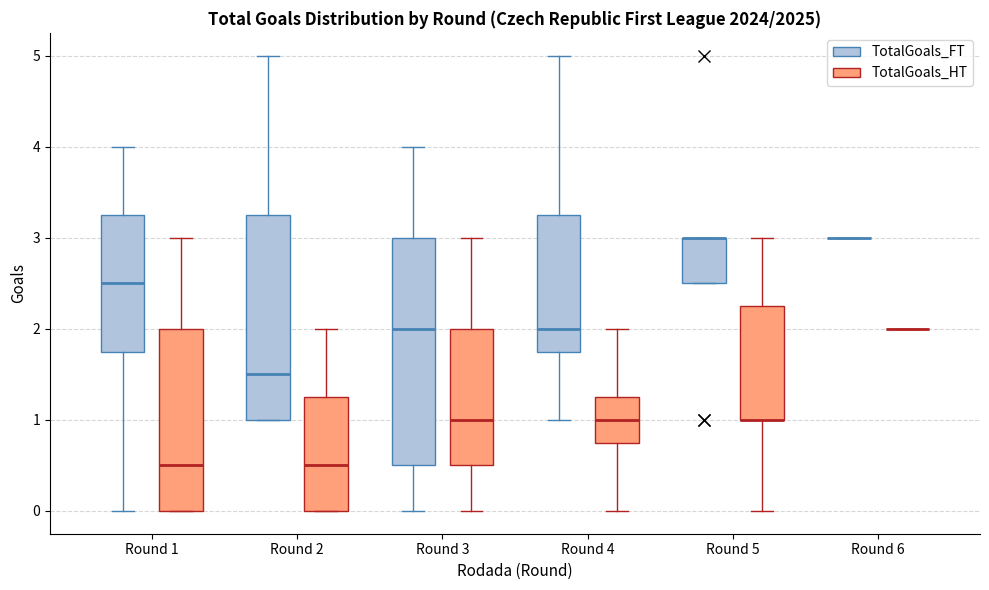

Reading left to right, read every box against the y-axis: the position of its median line, the range the box covers, and the ends of its whiskers. The values are not printed on the chart, so give them approximately, as read against the axis.

Round 1 (TotalGoals_FT): median 2.5, box 1.8 to 3.3, whiskers 0.0 to 4.0
Round 1 (TotalGoals_HT): median 0.5, box 0.0 to 2.0, whiskers 0.0 to 3.0
Round 2 (TotalGoals_FT): median 1.5, box 1.0 to 3.3, whiskers 1.0 to 5.0
Round 2 (TotalGoals_HT): median 0.5, box 0.0 to 1.3, whiskers 0.0 to 2.0
Round 3 (TotalGoals_FT): median 2.0, box 0.5 to 3.0, whiskers 0.0 to 4.0
Round 3 (TotalGoals_HT): median 1.0, box 0.5 to 2.0, whiskers 0.0 to 3.0
Round 4 (TotalGoals_FT): median 2.0, box 1.8 to 3.3, whiskers 1.0 to 5.0
Round 4 (TotalGoals_HT): median 1.0, box 0.8 to 1.3, whiskers 0.0 to 2.0
Round 5 (TotalGoals_FT): median 3.0 (drawn on the box's upper edge), box 2.5 to 3.0, whiskers 2.5 to 3.0
Round 5 (TotalGoals_HT): median 1.0 (drawn on the box's lower edge), box 1.0 to 2.3, whiskers 0.0 to 3.0
Round 6 (TotalGoals_FT): box collapsed to a line at 3.0, whiskers 3.0 to 3.0
Round 6 (TotalGoals_HT): box collapsed to a line at 2.0, whiskers 2.0 to 2.0